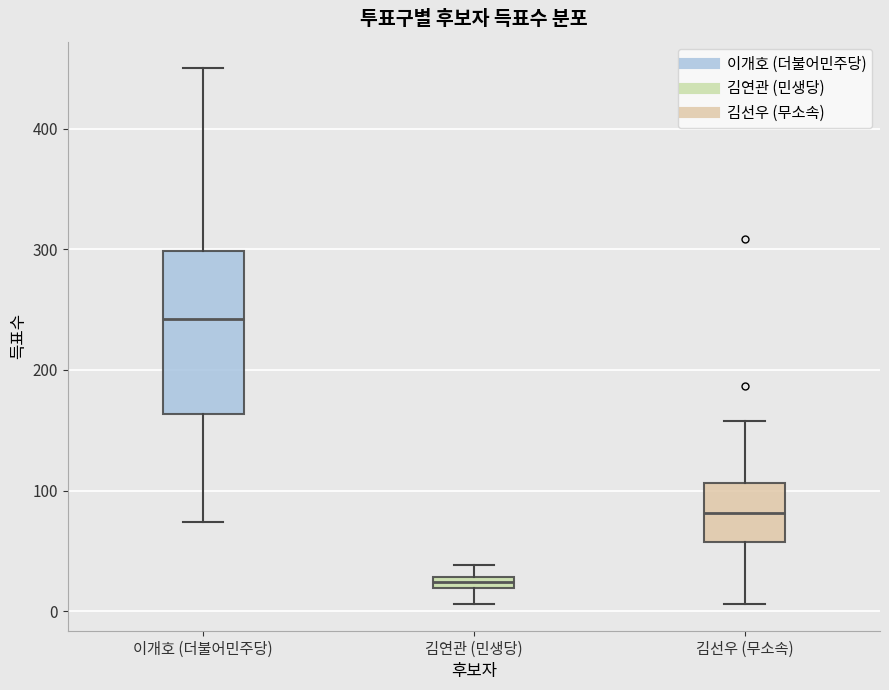

Where does the lower whisker of the box for 이개호 (더불어민주당) end on the y-axis? The values are not printed on the chart, so give them approximately, as read against the axis.

70